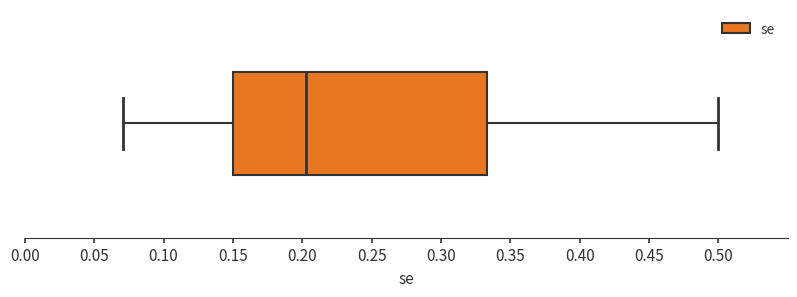

Read this box plot against the x-axis: the position of the median line, the range covered by the box, and the ends of both whiskers. The values are not printed on the chart, so give them approximately, as read against the axis.

median 0.205, box 0.150 to 0.335, whiskers 0.070 to 0.500